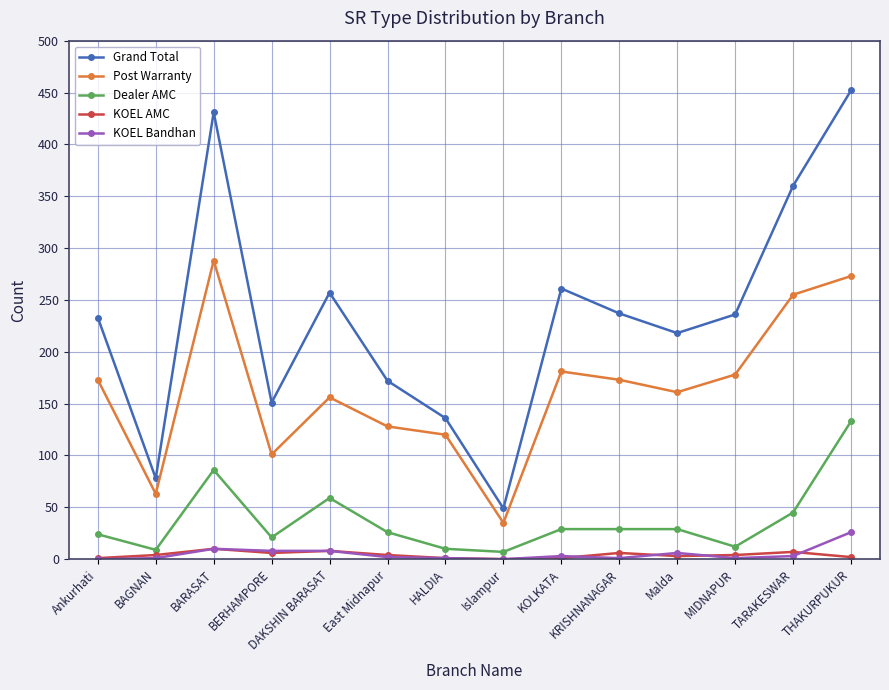

True or false: Grand Total and Post Warranty intersect in this chart.

False